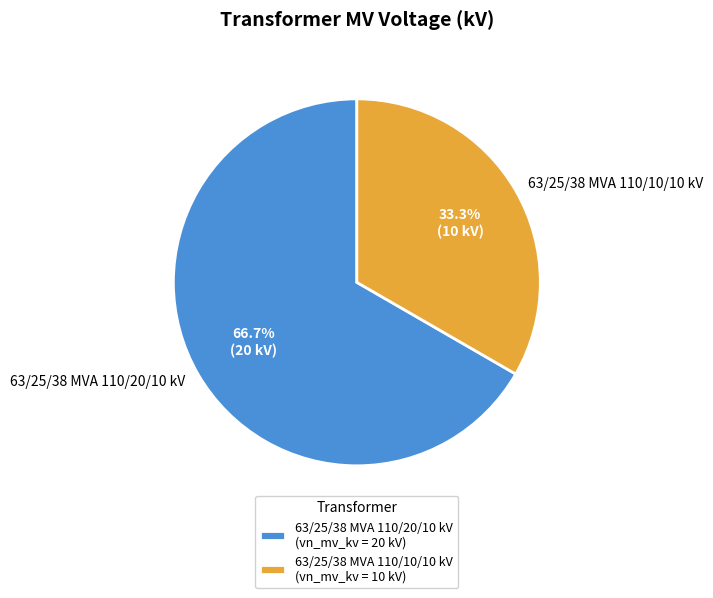

Combined, what portion of the pie is 63/25/38 MVA 110/20/10 kV and 63/25/38 MVA 110/10/10 kV?

100.0%